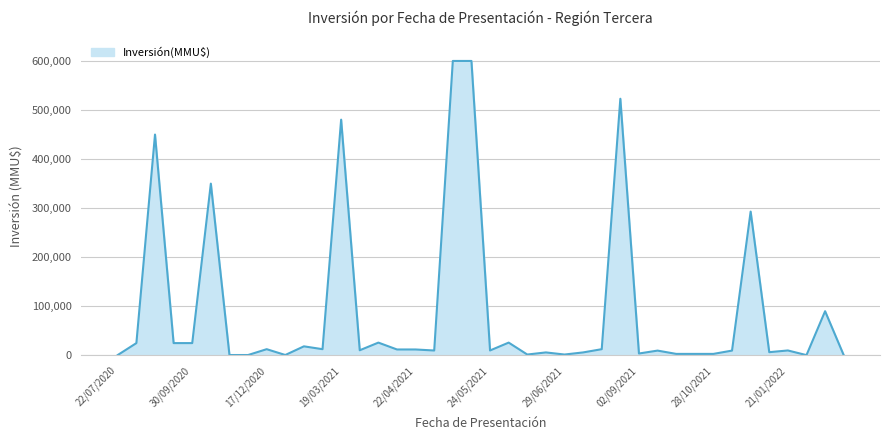

What is the maximum value shown in the chart?

600000